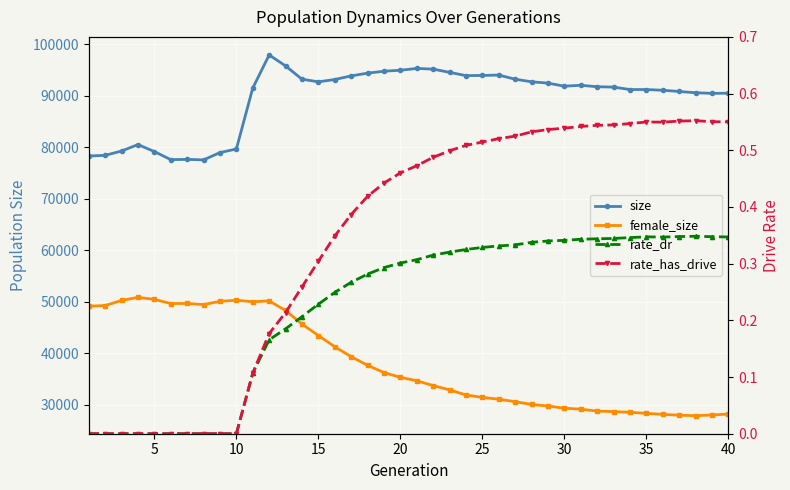

Which series has the largest range (max minus min)?

female_size